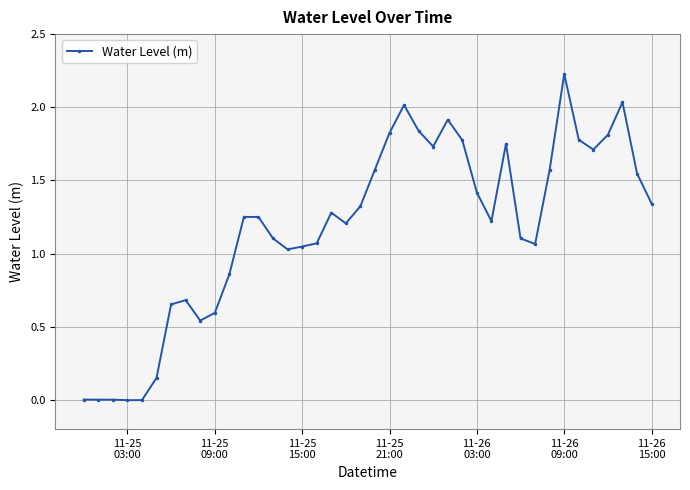

True or false: there are more than 2 points higher than both neighbors.

True